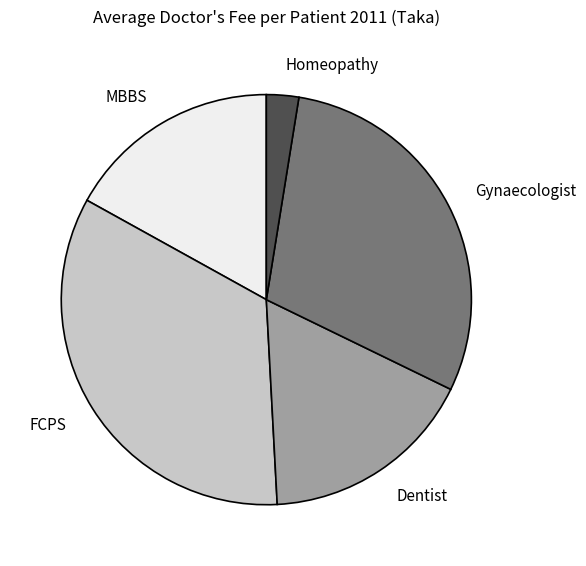

Which category has the smallest portion of the pie?

Homeopathy